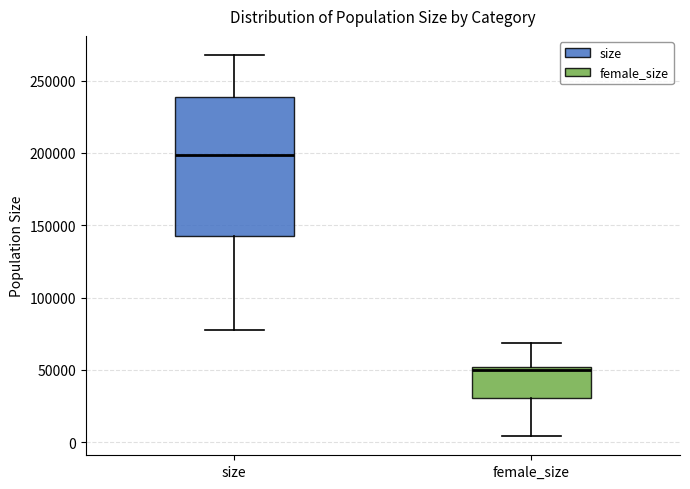

Reading left to right, transcribe this box plot: for each box, give where its median line is, the range the box spans, and where its two whiskers end, as read against the y-axis. The values are not printed on the chart, so give them approximately, as read against the axis.

size: median 200000, box 140000 to 240000, whiskers 80000 to 270000
female_size: median 50000 (just below the box's upper edge), box 30000 to 50000, whiskers 5000 to 70000